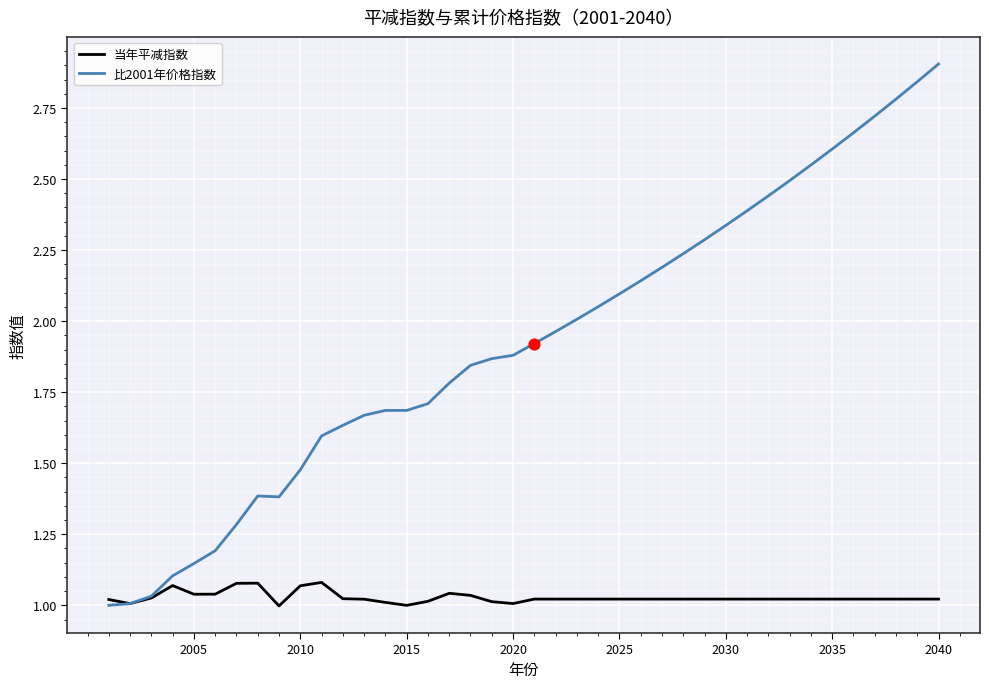

Which series has the largest total across all categories?

比2001年价格指数